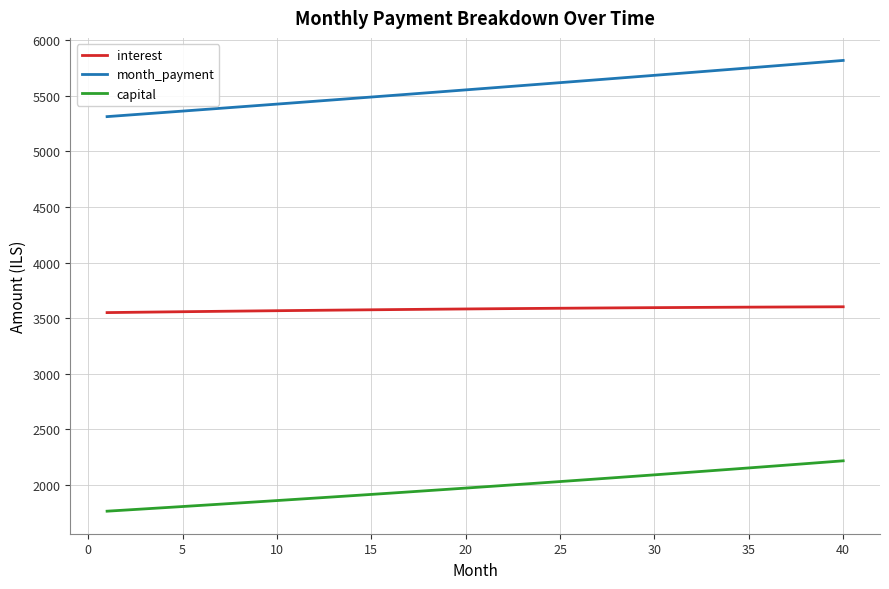

Rank the series by their maximum value, from lowest to highest.

capital, interest, month_payment